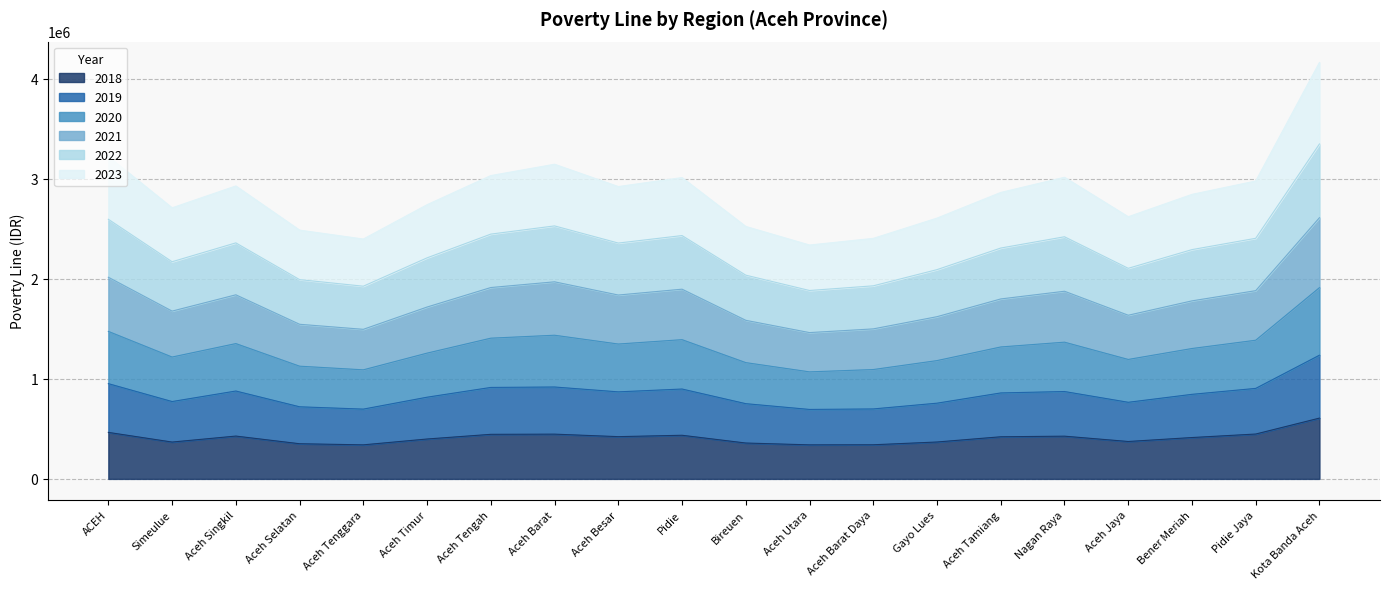

What is the highest value of the 2018 series?

607391